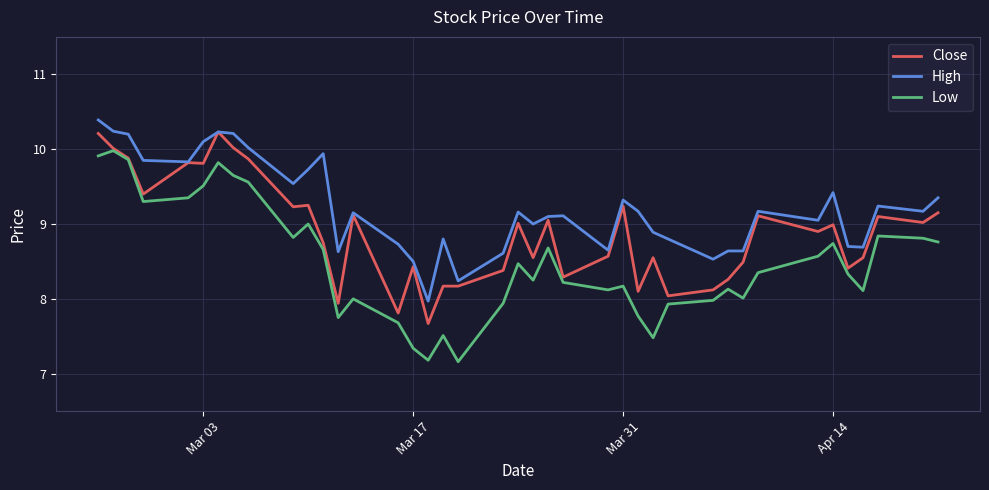

What is the minimum value shown in the chart?

7.2